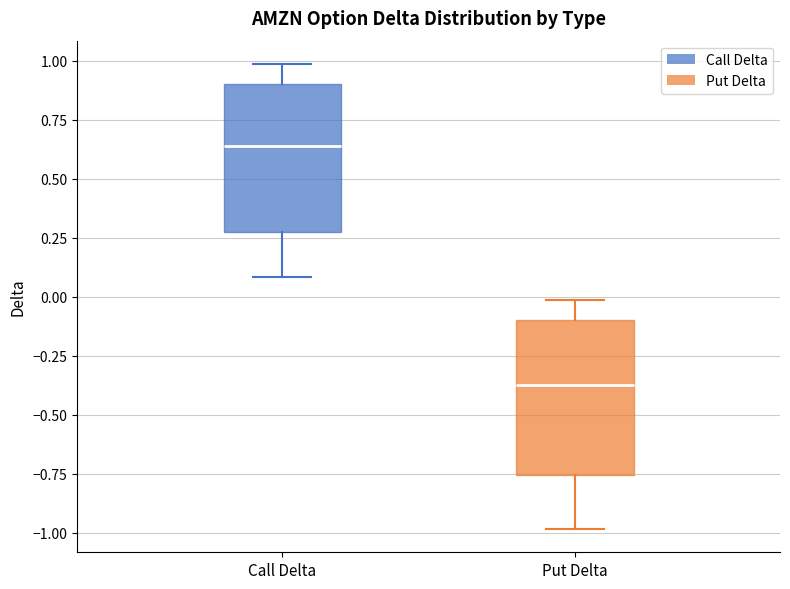

Reading left to right, transcribe this box plot: for each box, give where its median line is, the range the box spans, and where its two whiskers end, as read against the y-axis. The values are not printed on the chart, so give them approximately, as read against the axis.

Call Delta: median 0.65, box 0.30 to 0.90, whiskers 0.10 to 1.00
Put Delta: median -0.35, box -0.75 to -0.10, whiskers -1.00 to 0.00